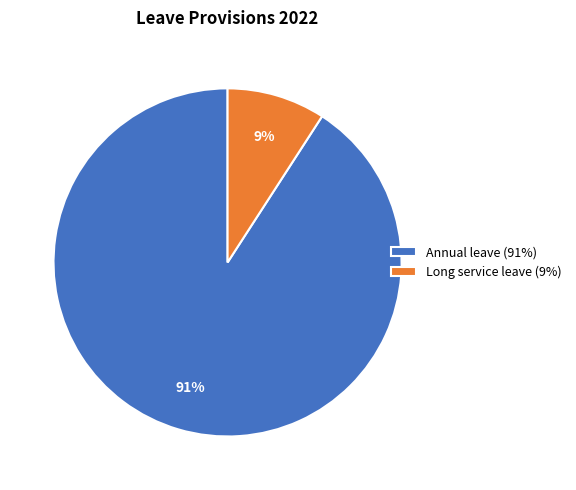

To the nearest percent, what is the difference between the Long service leave and Annual leave slice percentages?

82%